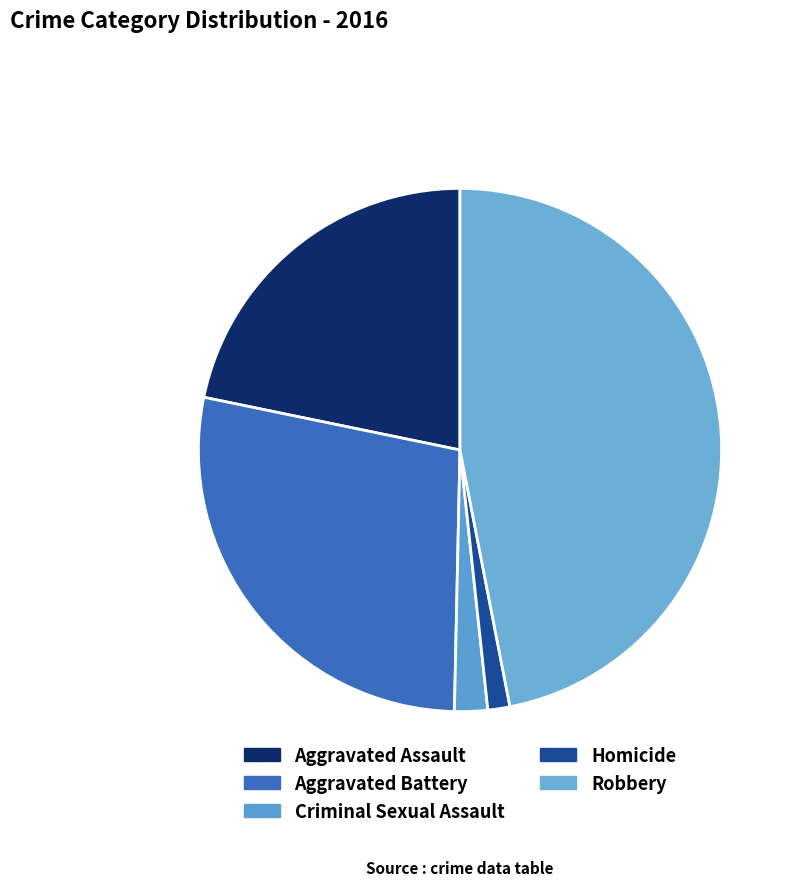

How many slices are in this pie chart?

5